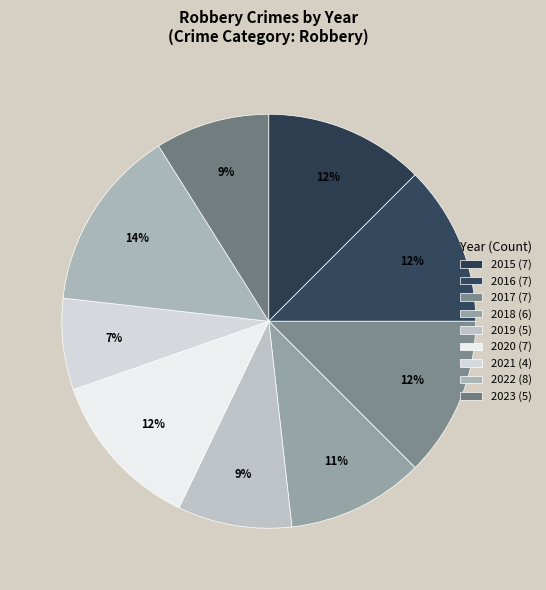

How many segments does this pie chart have?

9